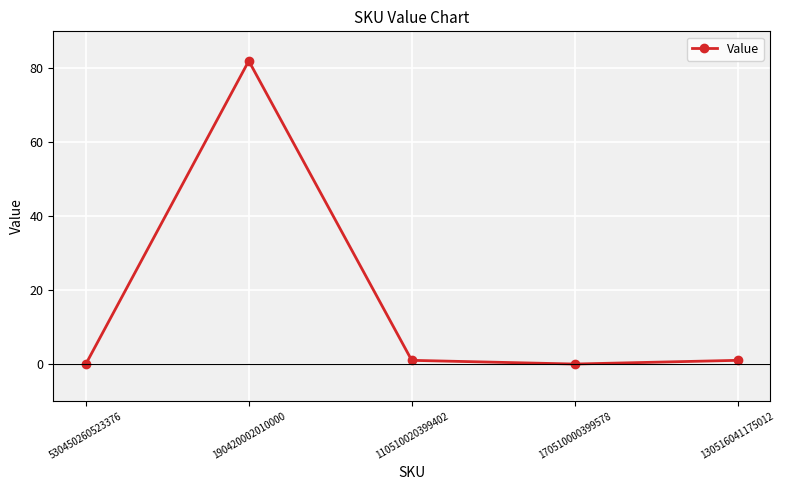

Is it true that the value at 110510020399402 is 1?

True